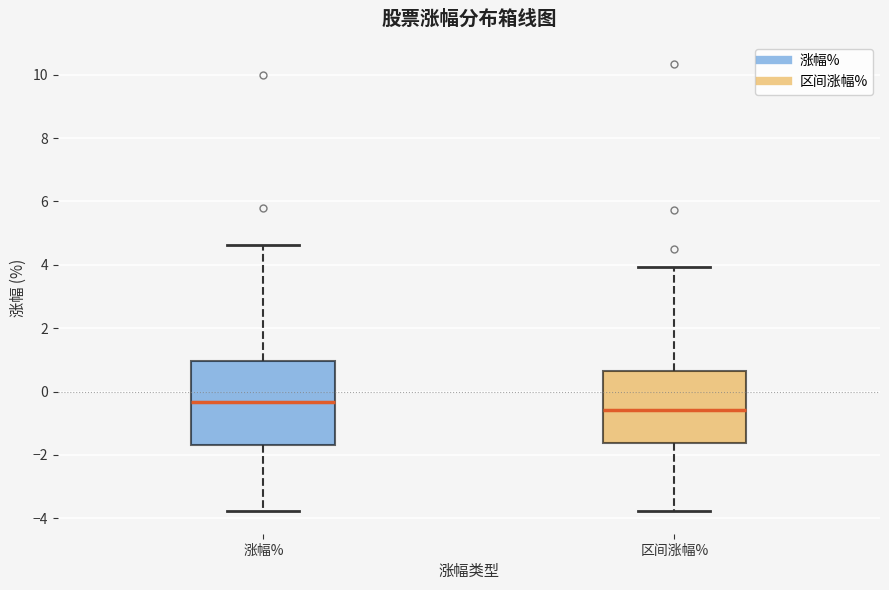

Comparing the boxes themselves (not the whiskers), which one is the tallest?

涨幅%